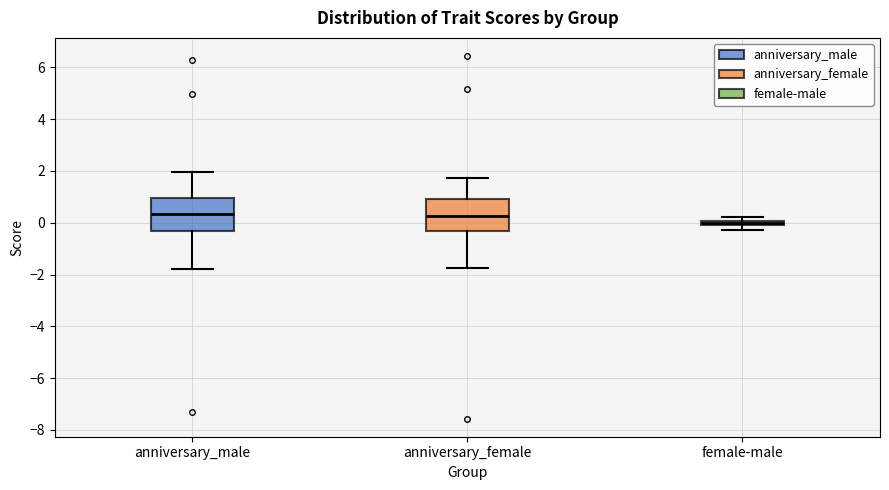

Where is the upper edge of the box for female-male on the y-axis? The values are not printed on the chart, so give them approximately, as read against the axis.

0.0